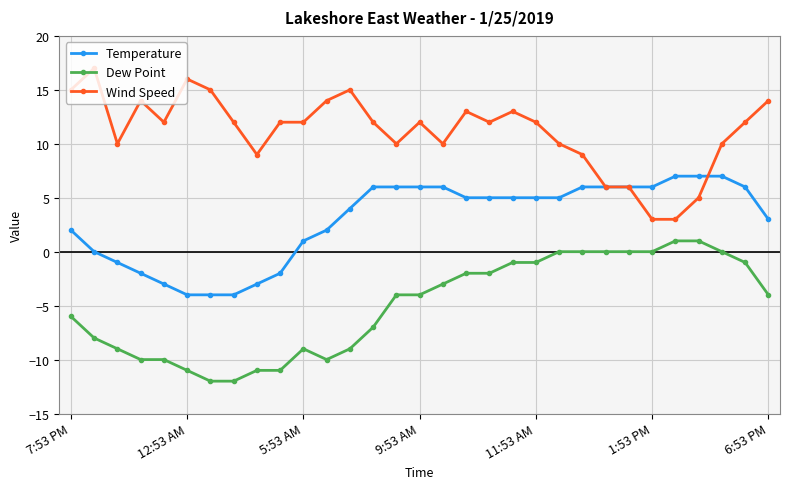

List the series in order of their overall mean, highest first.

Wind Speed, Temperature, Dew Point